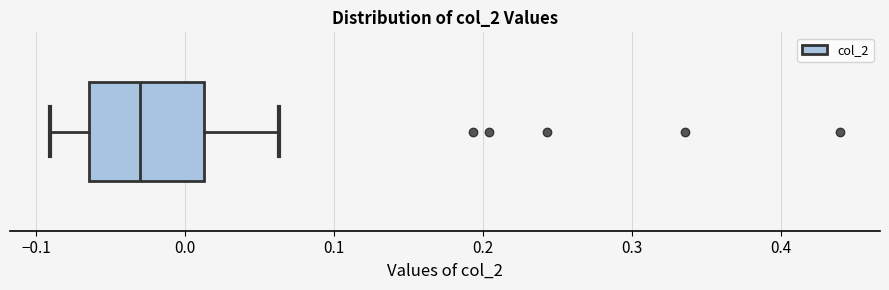

Transcribe this box plot: give where the median line is, the range the box spans, and where the two whiskers end, as read against the x-axis. The values are not printed on the chart, so give them approximately, as read against the axis.

median -0.03, box -0.06 to 0.01, whiskers -0.09 to 0.06